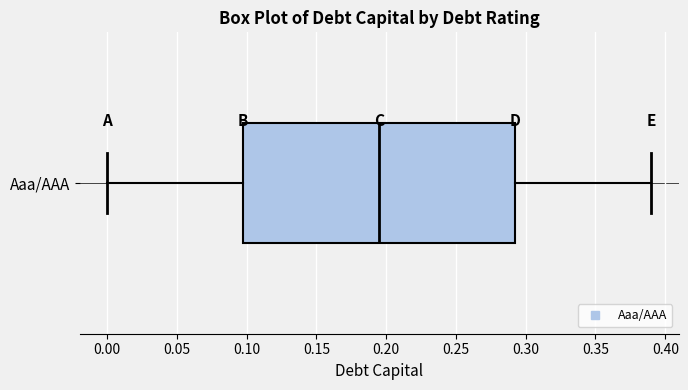

Where does the median line of the box for Aaa/AAA sit on the x-axis? The values are not printed on the chart, so give them approximately, as read against the axis.

0.195